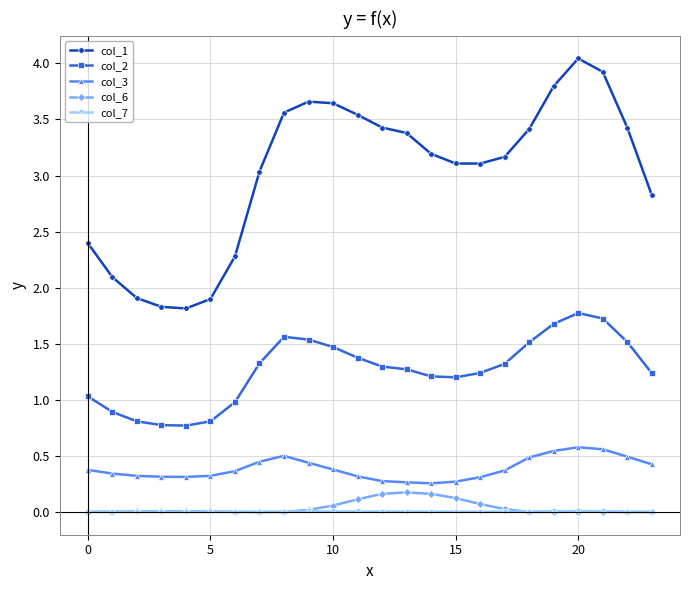

True or false: col_1 and col_7 intersect in this chart.

False